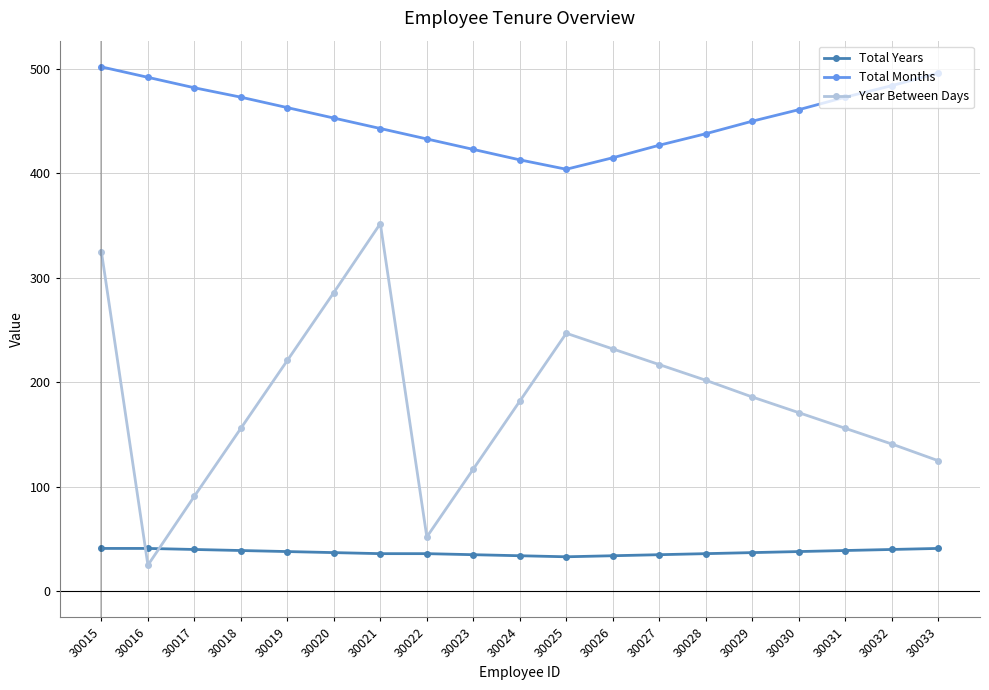

Read the Total Months value at 30030.

461